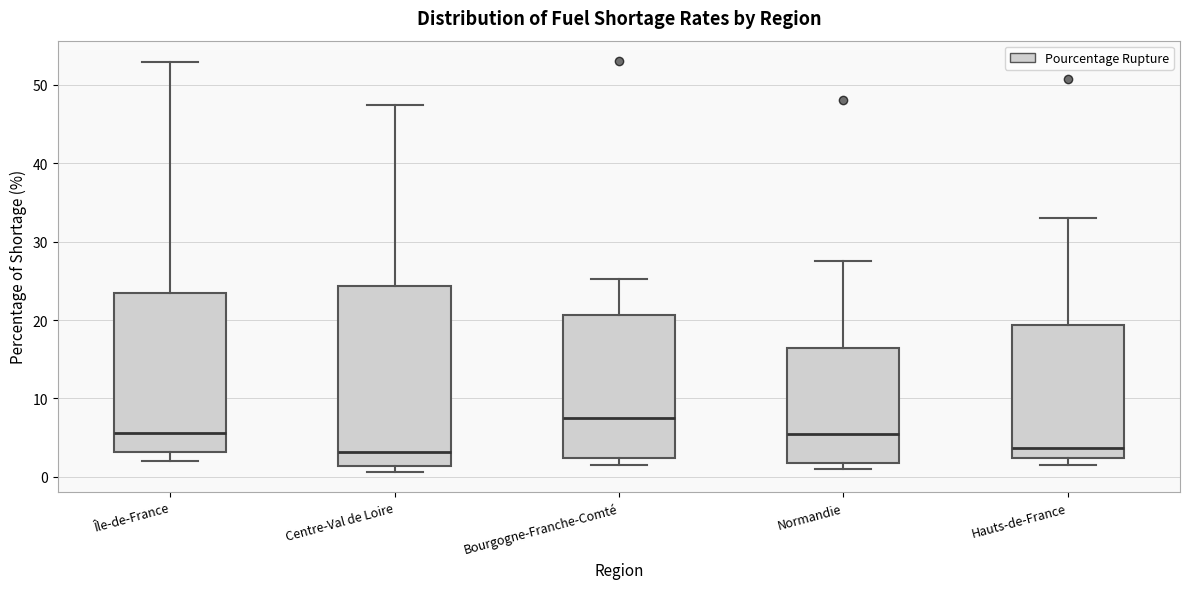

Which box's median line is the highest?

Bourgogne-Franche-Comté